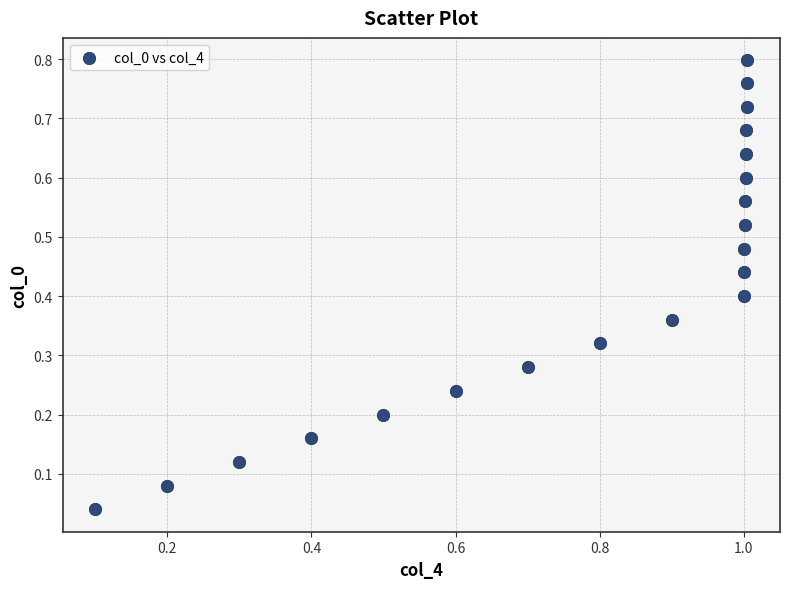

What is the range of X values (max minus min)?

0.9